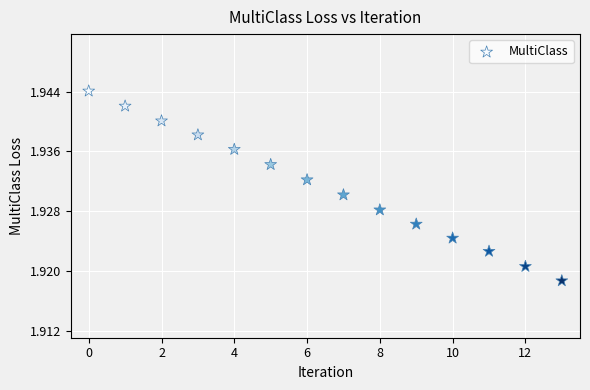

How many points are shown in the scatter plot?

14